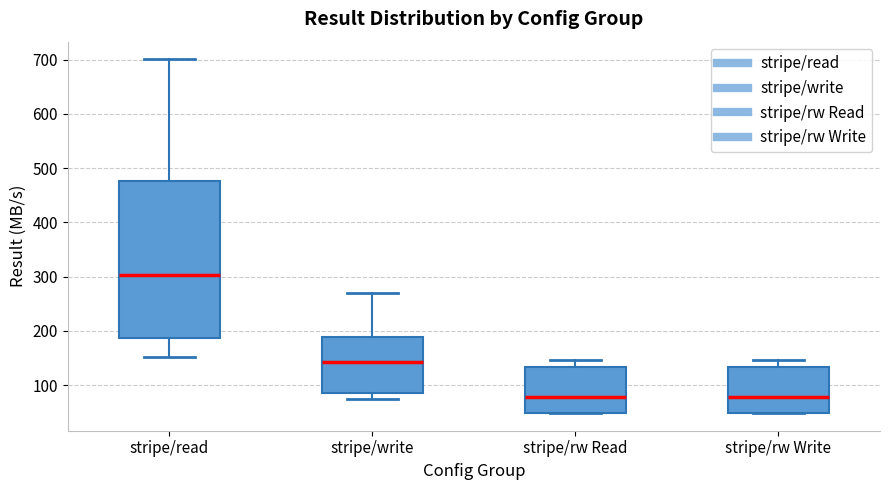

Reading left to right, read every box against the y-axis: the position of its median line, the range the box covers, and the ends of its whiskers. The values are not printed on the chart, so give them approximately, as read against the axis.

stripe/read: median 300, box 190 to 480, whiskers 150 to 700
stripe/write: median 140, box 80 to 190, whiskers 80 (just below the box's lower edge) to 270
stripe/rw Read: median 80, box 50 to 130, whiskers 50 to 150
stripe/rw Write: median 80, box 50 to 130, whiskers 50 to 150